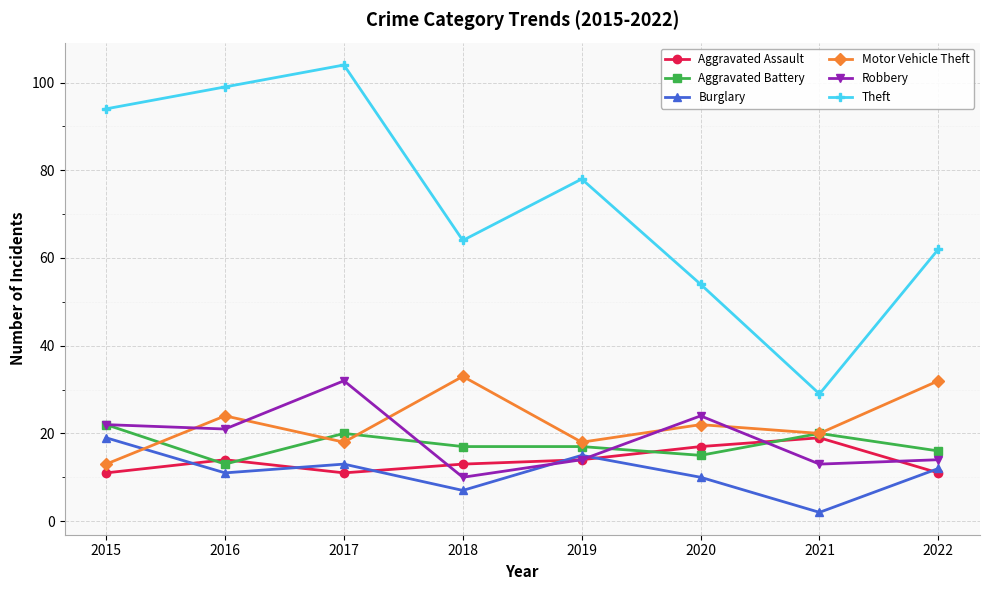

What value does the Aggravated Assault series have at 2021?

19